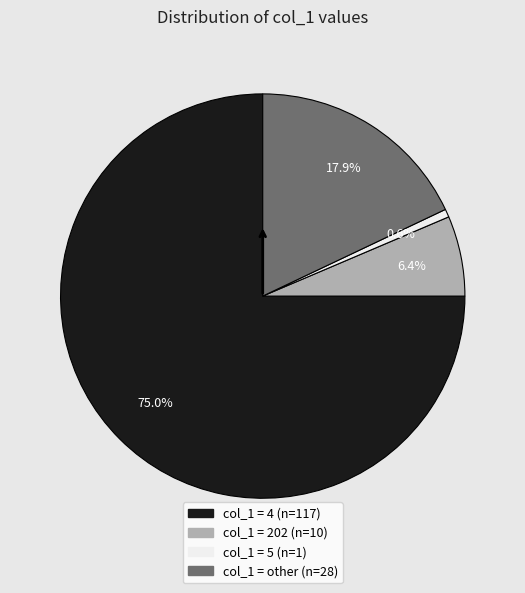

Is there any slice that represents more than half of the pie?

Yes